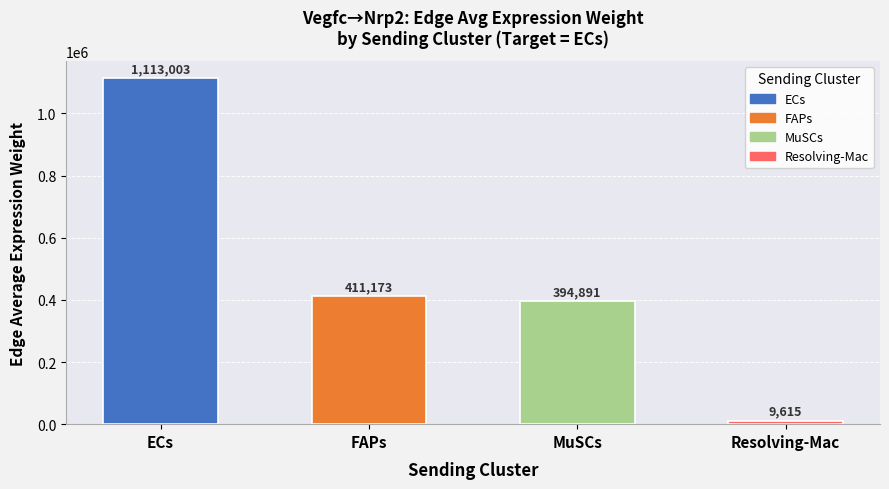

Does the chart contain any negative values?

No